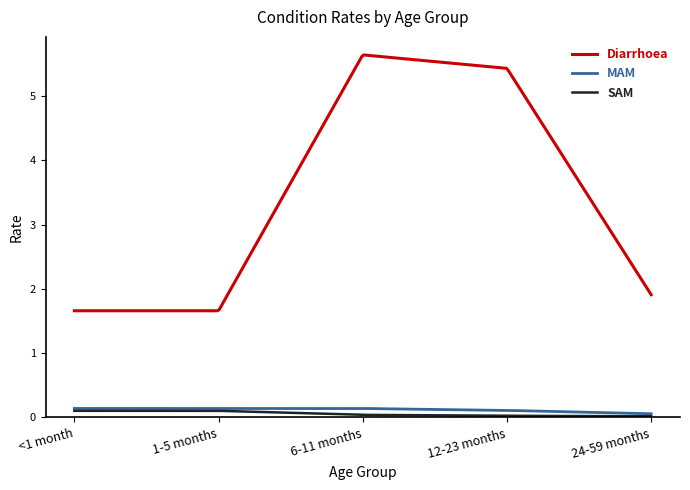

Which series has the widest spread of values?

Diarrhoea